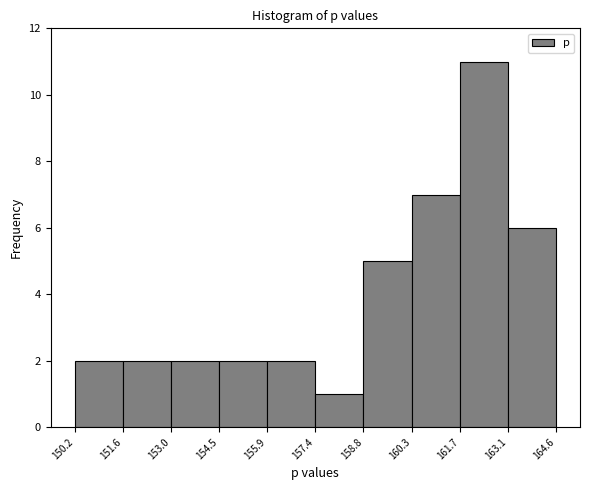

How tall is the bar that spans 151.6 to 153.0 on the x-axis? The values are not printed on the chart, so give them approximately, as read against the axis.

2